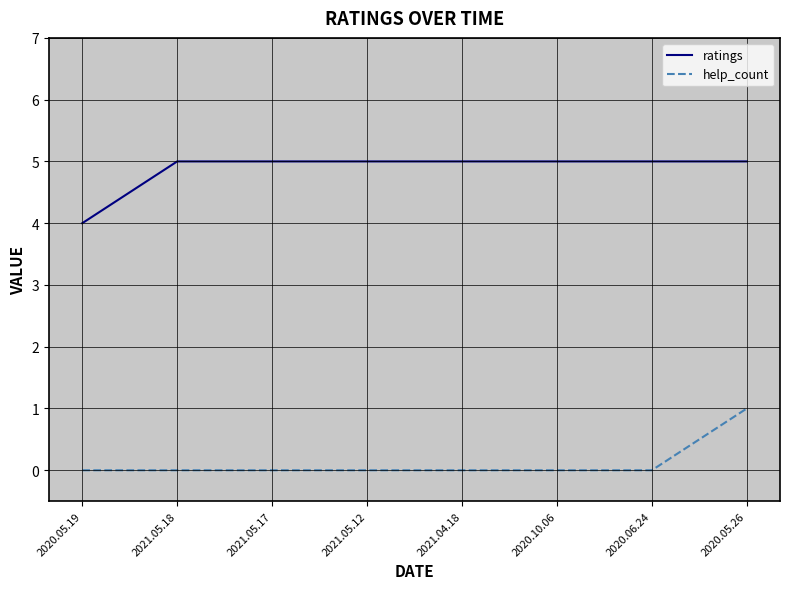

Reading left to right, extract all data points from this chart.

ratings: 2020.05.19=4	2021.05.18=5	2021.05.17=5	2021.05.12=5	2021.04.18=5	2020.10.06=5	2020.06.24=5	2020.05.26=5
help_count: 2020.05.19=0	2021.05.18=0	2021.05.17=0	2021.05.12=0	2021.04.18=0	2020.10.06=0	2020.06.24=0	2020.05.26=1